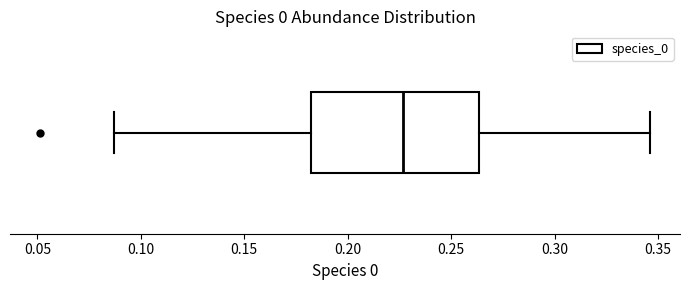

Where is the right edge of the box on the x-axis? The values are not printed on the chart, so give them approximately, as read against the axis.

0.265